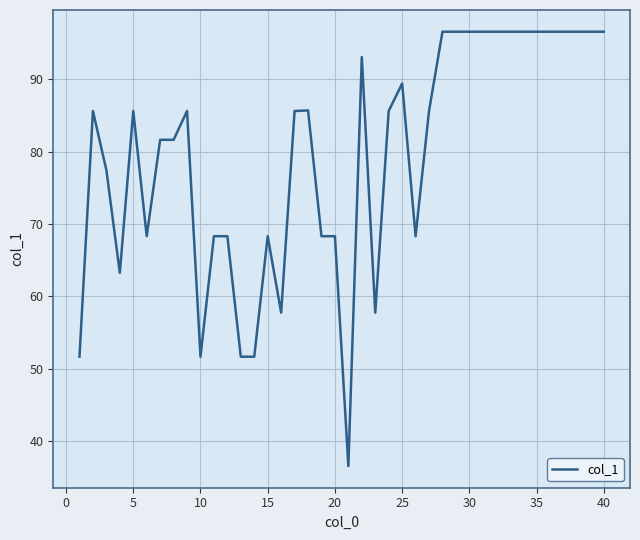

What is the difference between the maximum and minimum values?

60.1